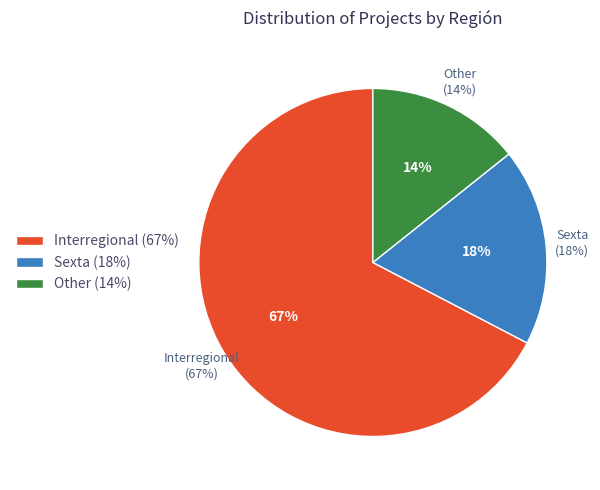

To the nearest percent, what percentage of the pie is Sexta?

18%